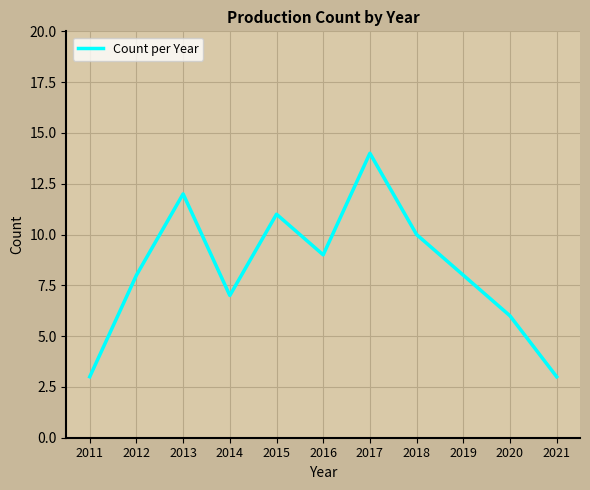

Read the value at 2013, to the nearest 10.

10